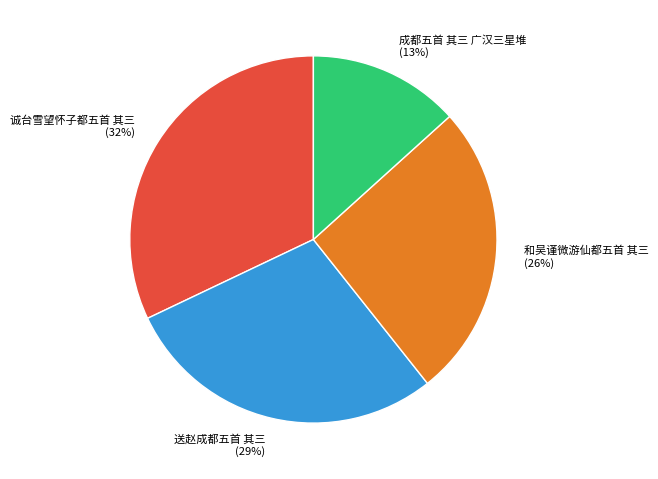

To the nearest percent, what portion does 送赵成都五首 其三 represent?

29%